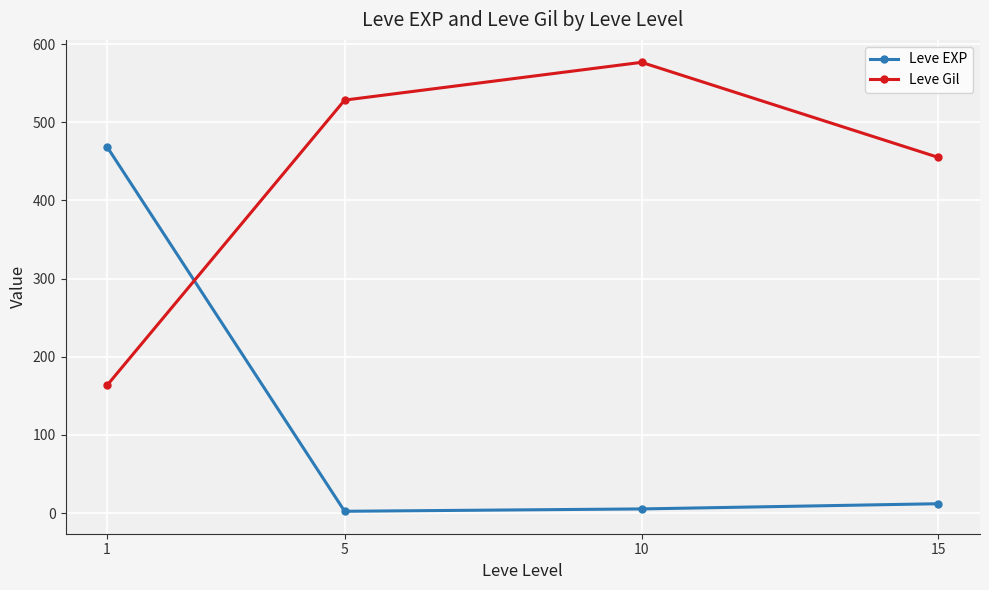

In Leve Gil, how many points are higher than both neighbors (excluding endpoints)?

1